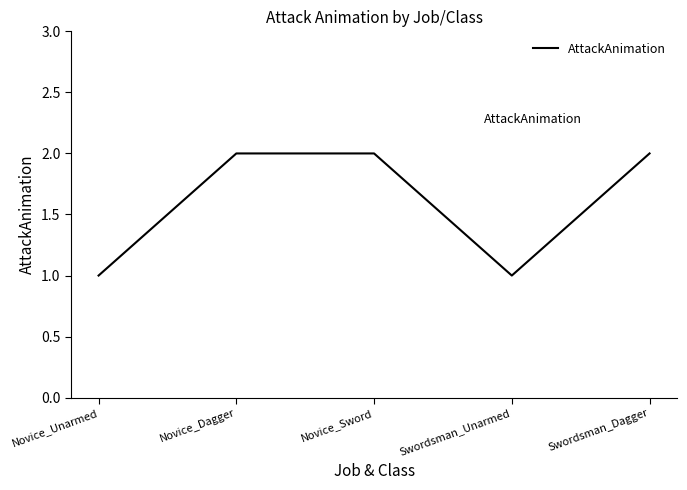

What is the maximum value shown in the chart?

2